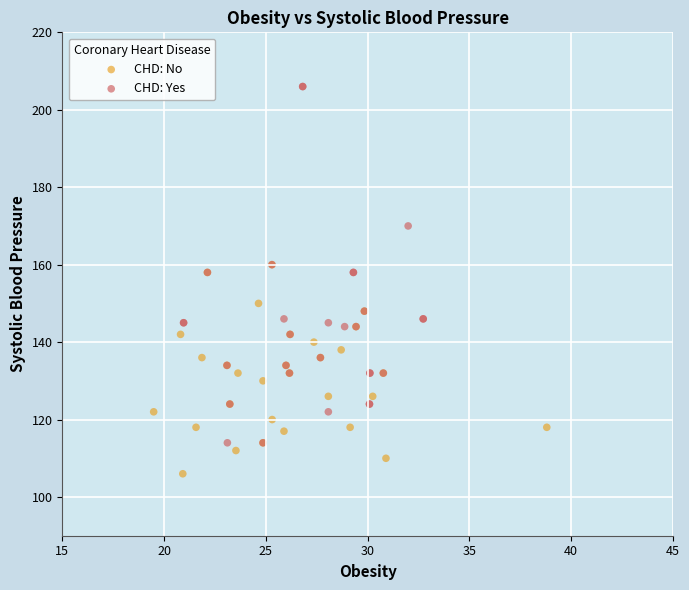

Which series reaches the maximum Y coordinate?

CHD: Yes